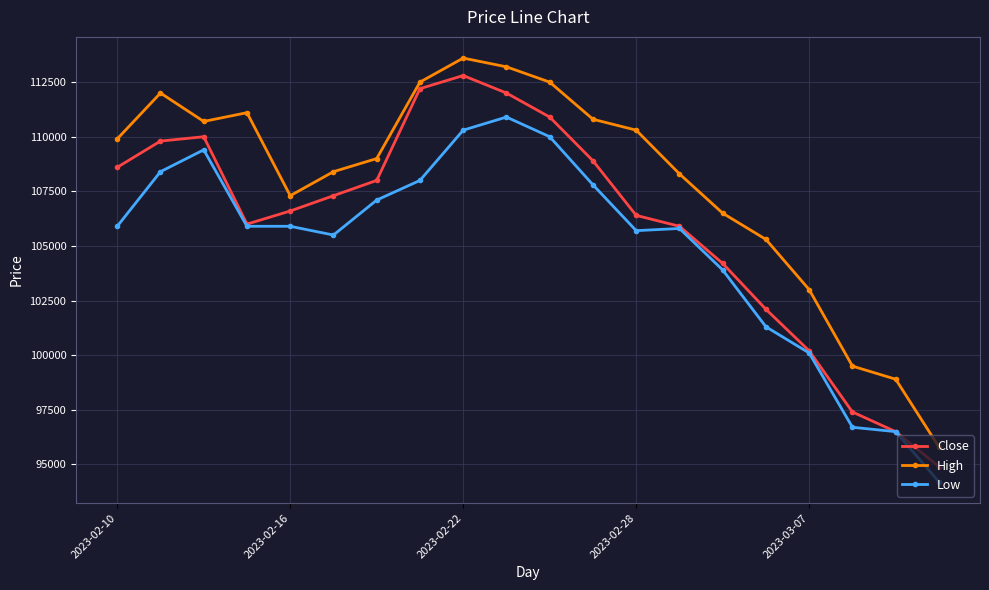

List the series in order of their overall mean, highest first.

High, Close, Low